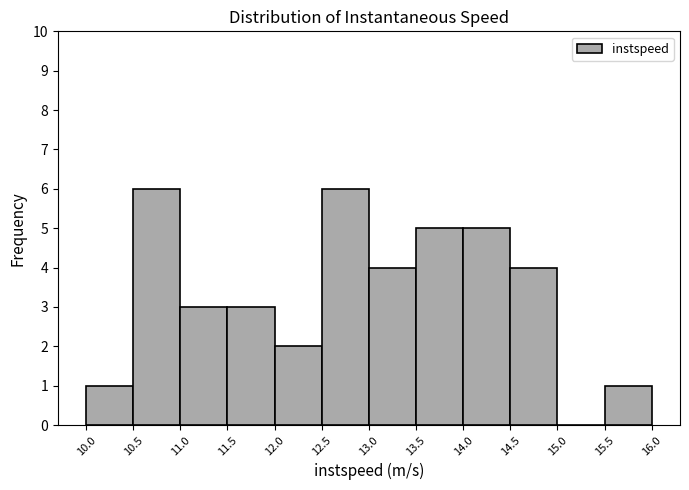

Reading left to right, transcribe this chart: for each bar, give the range it covers on the x-axis and its height. The values are not printed on the chart, so give them approximately, as read against the axis.

10.0 to 10.5: 1
10.5 to 11.0: 6
11.0 to 11.5: 3
11.5 to 12.0: 3
12.0 to 12.5: 2
12.5 to 13.0: 6
13.0 to 13.5: 4
13.5 to 14.0: 5
14.0 to 14.5: 5
14.5 to 15.0: 4
15.0 to 15.5: 0
15.5 to 16.0: 1